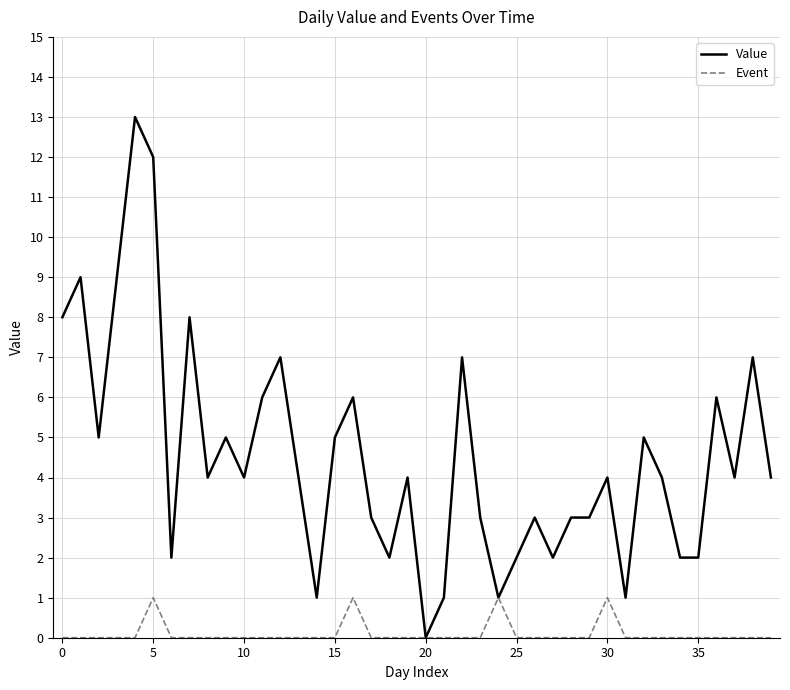

What is the highest value of the Value series?

13